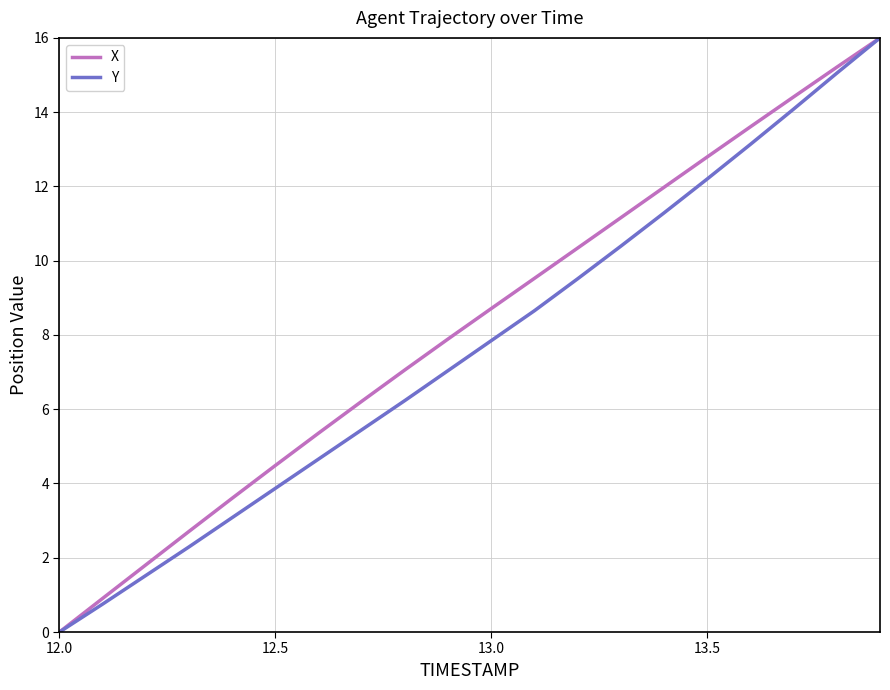

What is the maximum value for X?

16.0